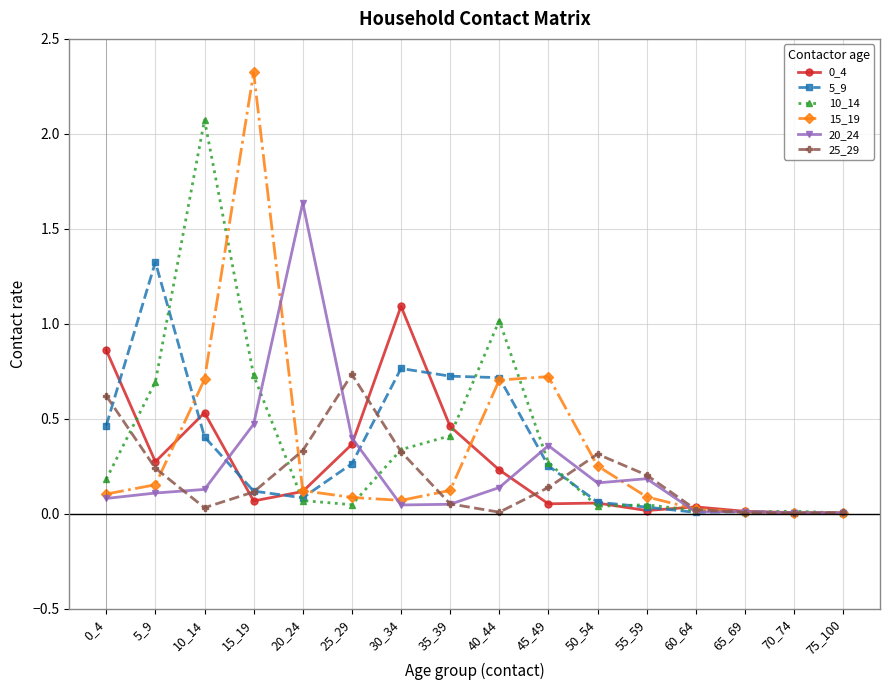

What is the approximate value of 15_19 at 15_19?

2.3